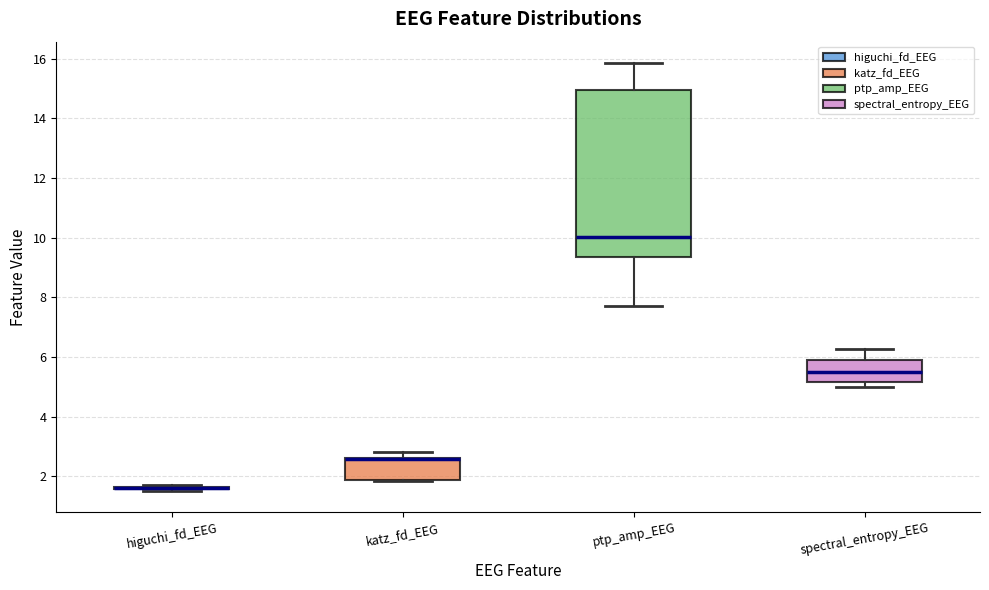

Reading left to right, read every box against the y-axis: the position of its median line, the range the box covers, and the ends of its whiskers. The values are not printed on the chart, so give them approximately, as read against the axis.

higuchi_fd_EEG: box collapsed to a line at 1.6, whiskers 1.6 to 1.8
katz_fd_EEG: median 2.6 (drawn on the box's upper edge), box 1.8 to 2.6, whiskers 1.8 (just below the box's lower edge) to 2.8
ptp_amp_EEG: median 10.0, box 9.4 to 15.0, whiskers 7.8 to 15.8
spectral_entropy_EEG: median 5.4, box 5.2 to 6.0, whiskers 5.0 to 6.2